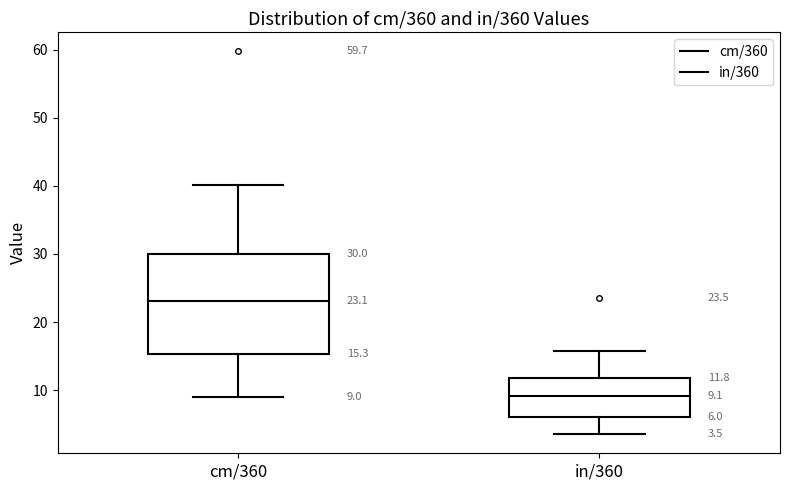

Which box's median line is the lowest?

in/360